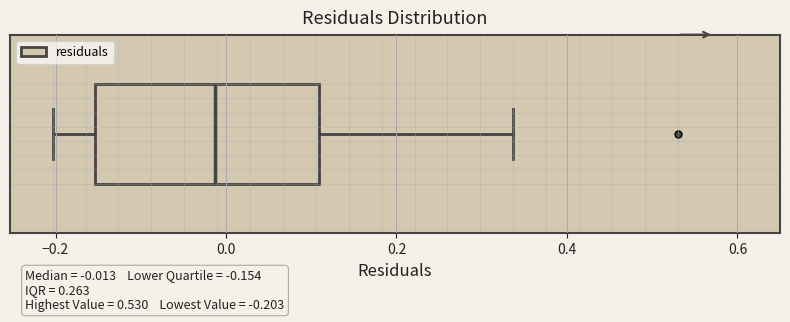

Transcribe this box plot: give where the median line is, the range the box spans, and where the two whiskers end, as read against the x-axis. The values are not printed on the chart, so give them approximately, as read against the axis.

median -0.02, box -0.16 to 0.10, whiskers -0.20 to 0.34